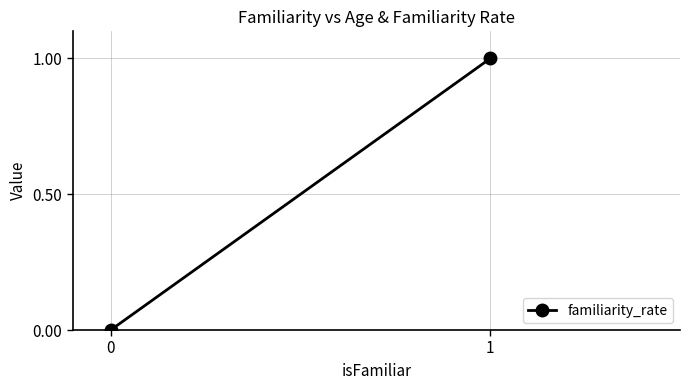

How many data points are less than 1?

1